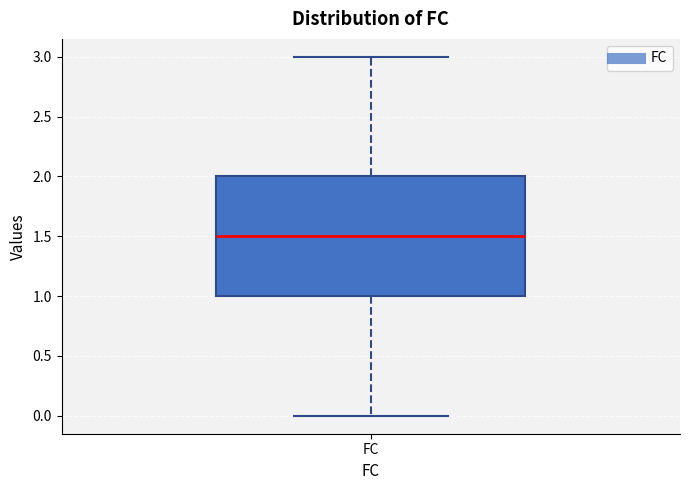

Read this box plot against the y-axis: the position of the median line, the range covered by the box, and the ends of both whiskers. The values are not printed on the chart, so give them approximately, as read against the axis.

median 1.5, box 1.0 to 2.0, whiskers 0.0 to 3.0